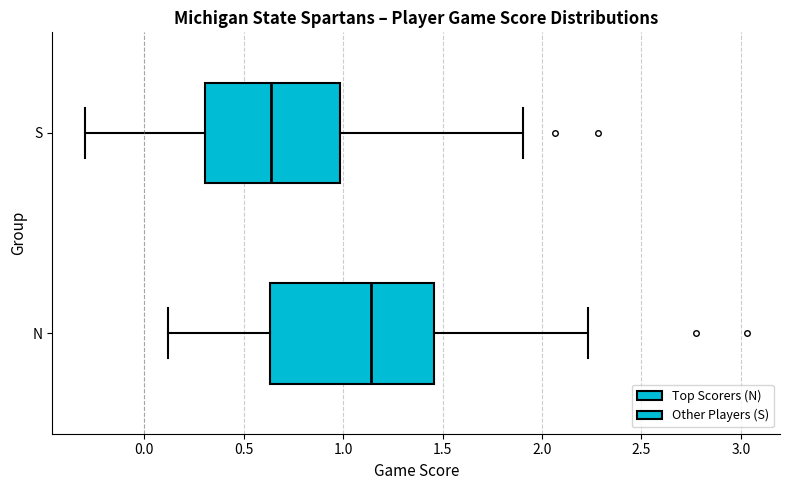

Where does the right whisker of the box for S end on the x-axis? The values are not printed on the chart, so give them approximately, as read against the axis.

1.90